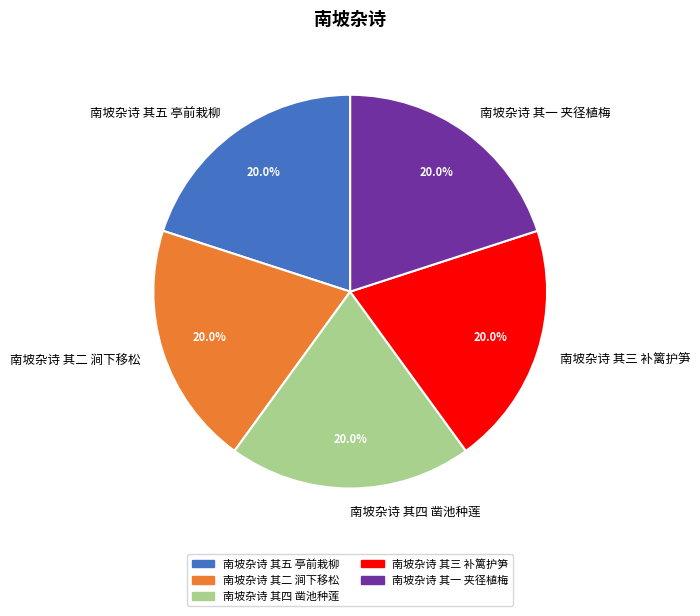

Does 南坡杂诗 其二 涧下移松 account for over 50% of the chart?

No